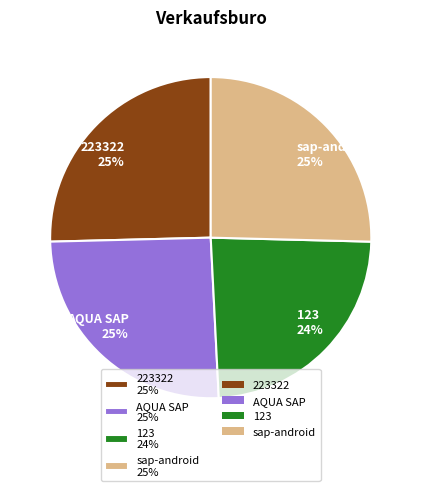

True or false: 223322 accounts for 39% of the total.

False